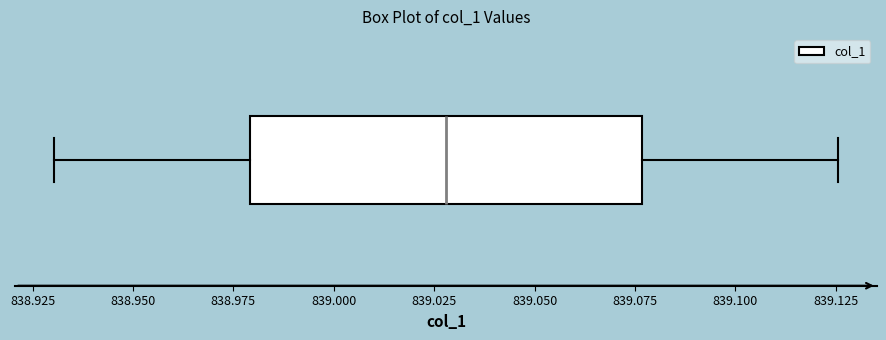

Read this box plot against the x-axis: the position of the median line, the range covered by the box, and the ends of both whiskers. The values are not printed on the chart, so give them approximately, as read against the axis.

median 839.030, box 838.980 to 839.075, whiskers 838.930 to 839.125